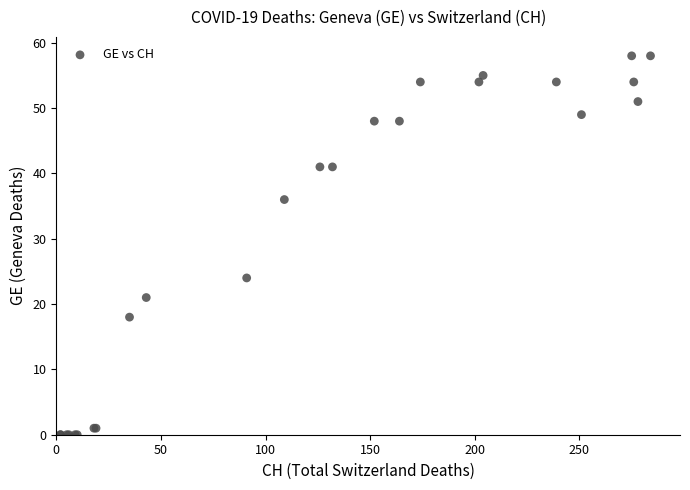

What Y value in the scatter plot is closest to 29?

24